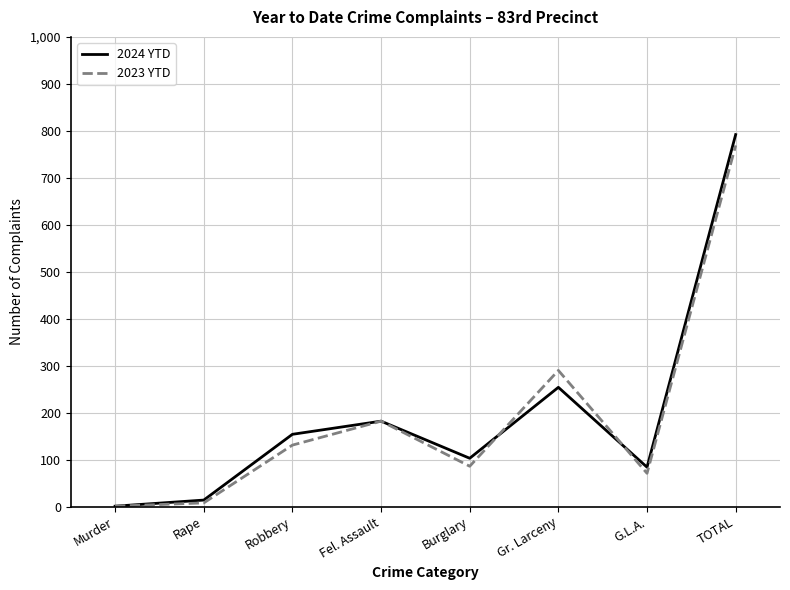

Reading left to right, extract all data points from this chart.

2024 YTD: 1	14	154	182	103	254	84	792
2023 YTD: 1	8	131	182	86	290	71	769